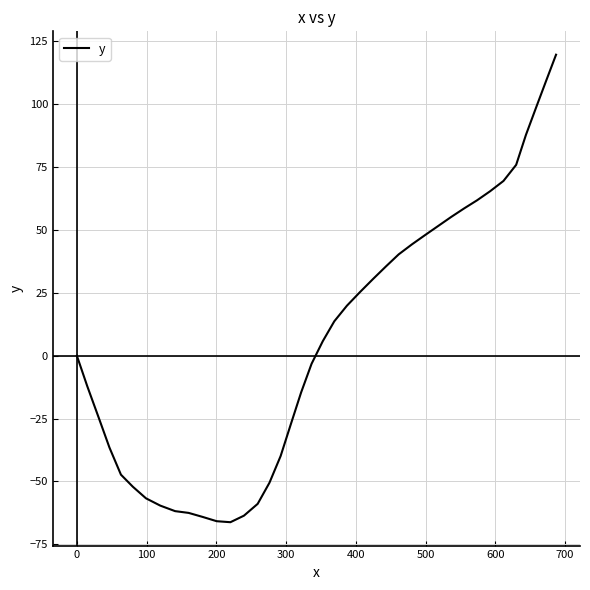

What is the greatest value displayed?

119.7